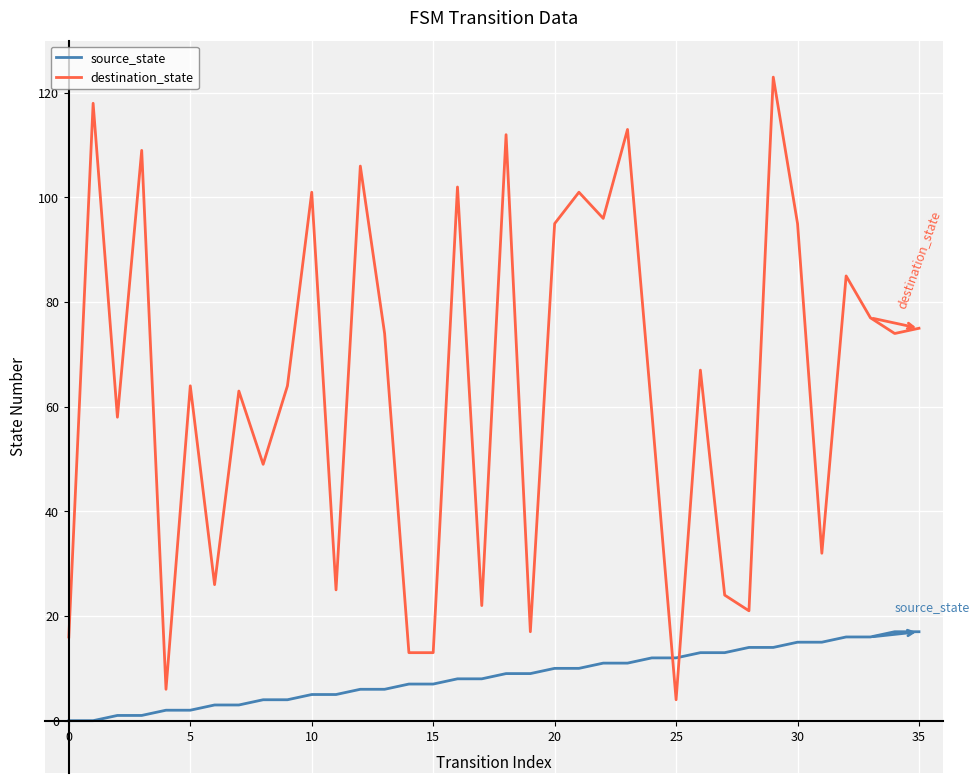

What is the lowest value of the destination_state series?

4